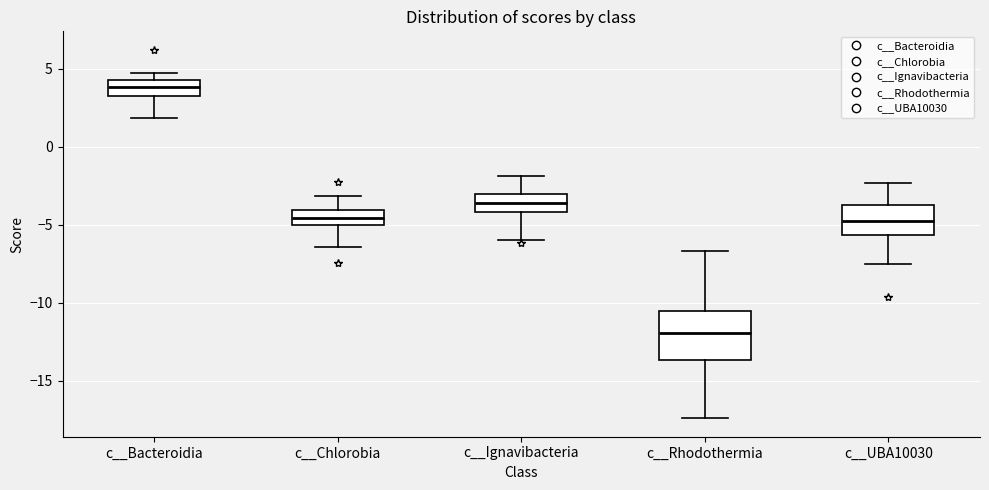

Comparing the boxes themselves (not the whiskers), which one is the tallest?

c__Rhodothermia